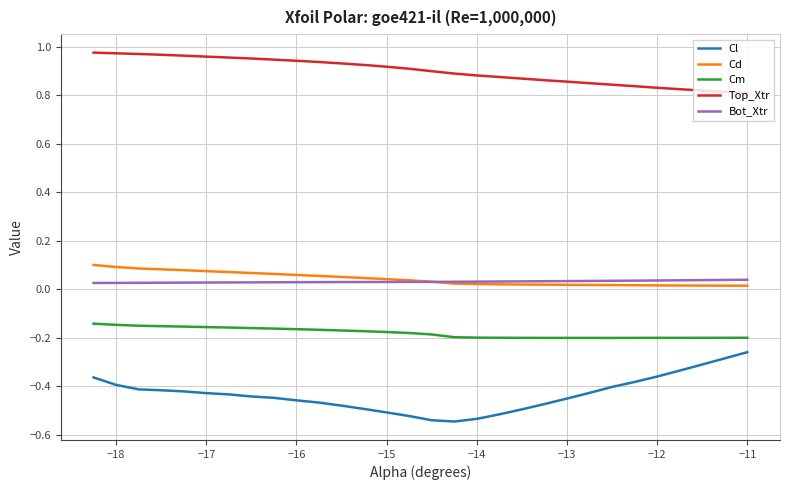

Which series has the largest total across all categories?

Top_Xtr